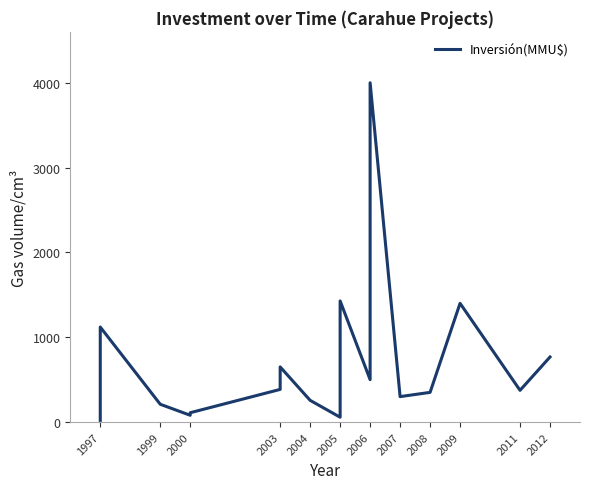

True or false: the data shows 115 at 2000.

False